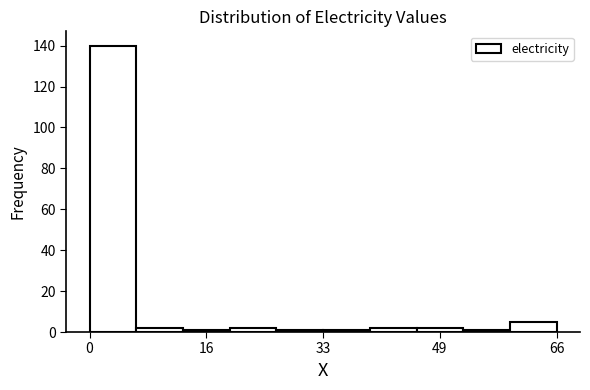

Around what value on the x-axis is the tallest bar? Give the approximate position of its centre, as read against the axis.

4